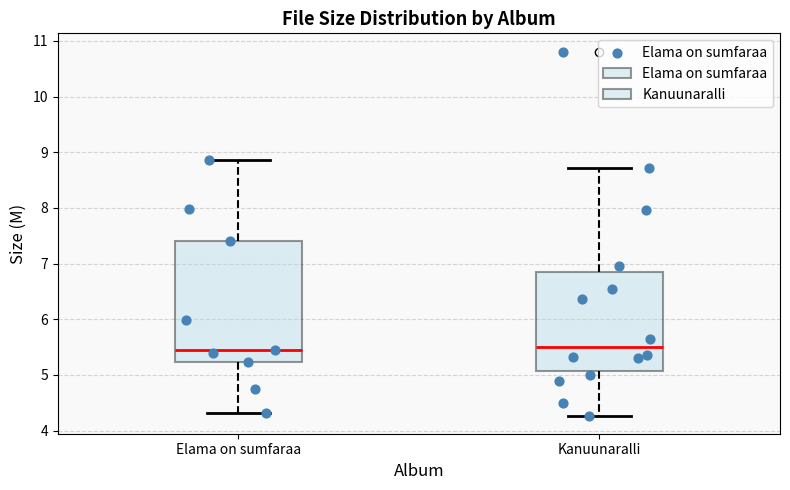

Reading left to right, read every box against the y-axis: the position of its median line, the range the box covers, and the ends of its whiskers. The values are not printed on the chart, so give them approximately, as read against the axis.

Elama on sumfaraa: median 5.5, box 5.2 to 7.4, whiskers 4.3 to 8.9
Kanuunaralli: median 5.5, box 5.1 to 6.9, whiskers 4.3 to 8.7